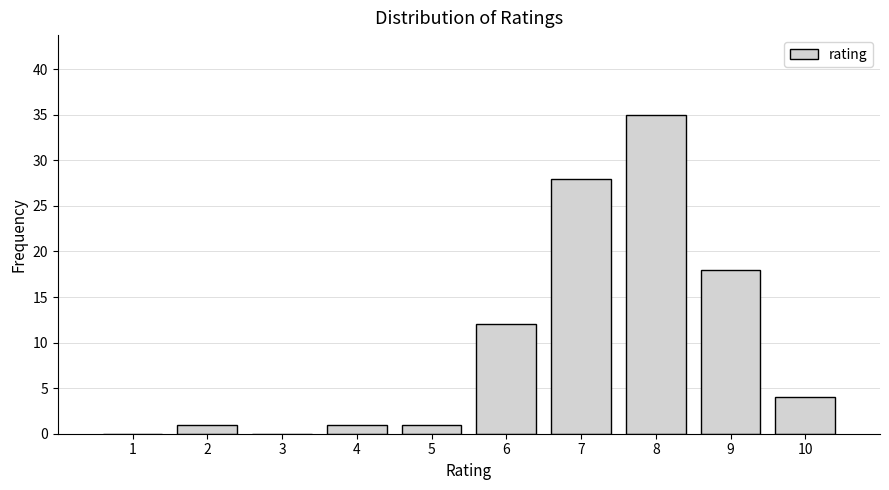

Reading left to right, extract all data points from this chart.

1=0	2=1	3=0	4=1	5=1	6=12	7=28	8=35	9=18	10=4